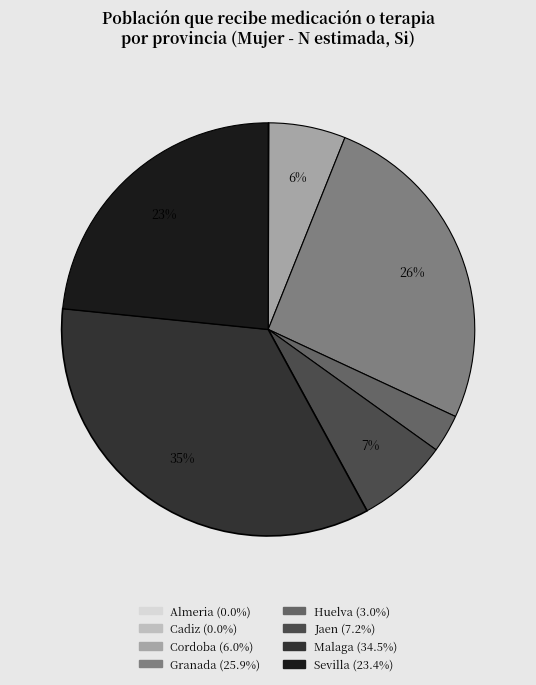

To the nearest percent, what is the difference between the largest and smallest slice percentages?

35%